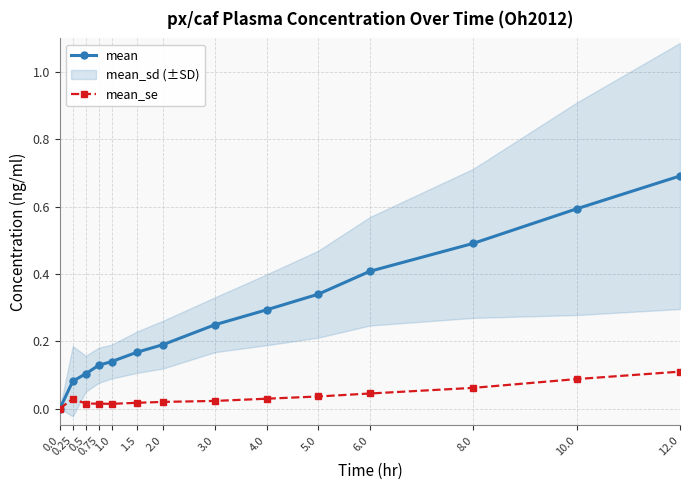

What is the label of the 10th point from the left?

5.0